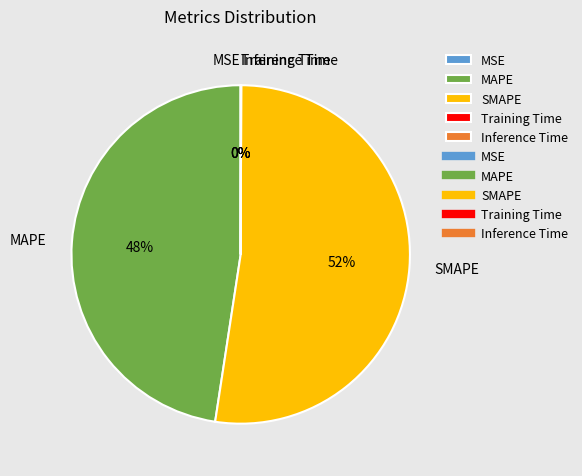

The SMAPE slice represents 58% of the pie. True or false?

False